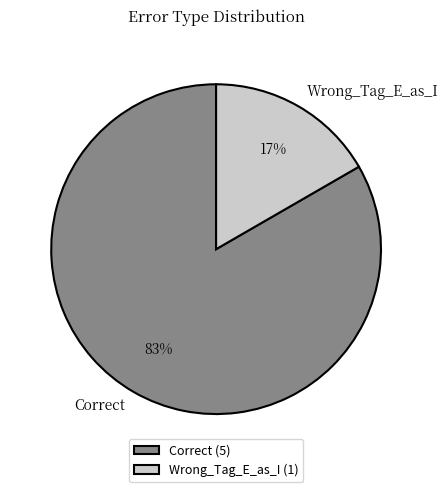

Is the sum of Wrong_Tag_E_as_I and Correct greater than half?

Yes